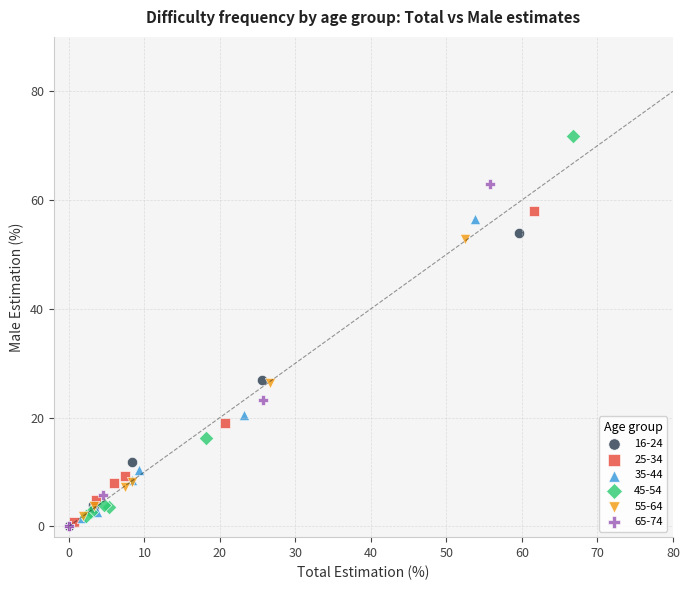

Which series has the largest Y range (max minus min)?

45-54